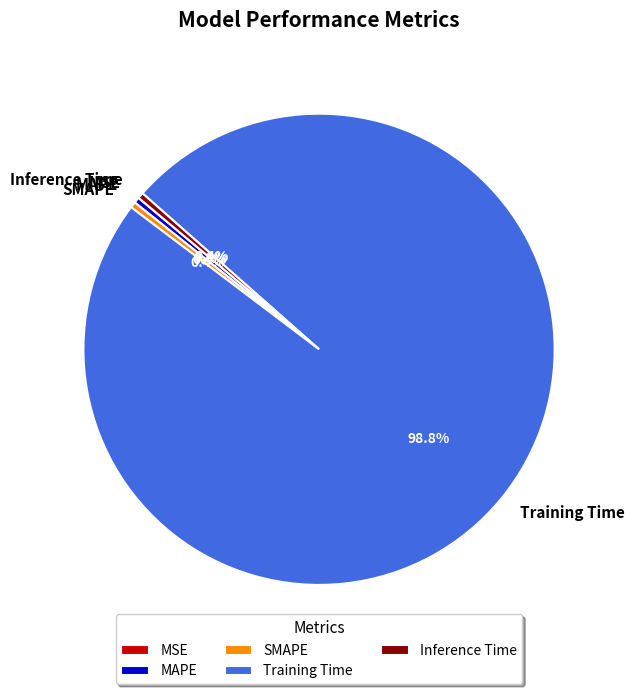

What percentage is NOT represented by SMAPE?

99.6%